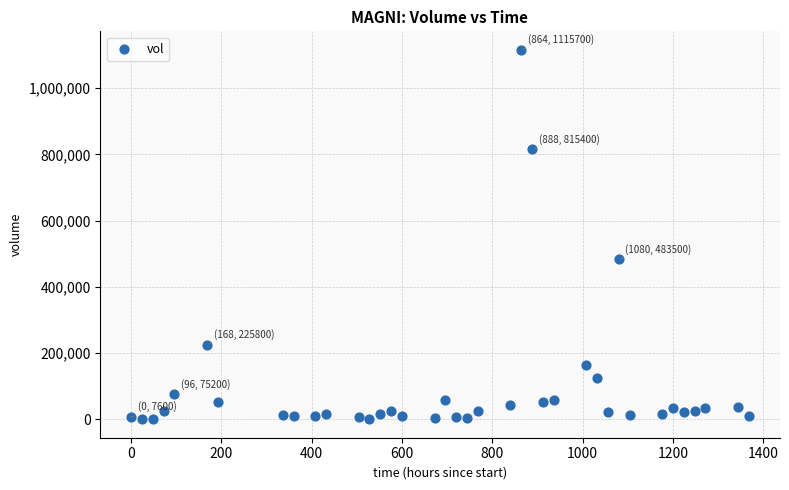

What Y value in the scatter plot is closest to 558050?

483500